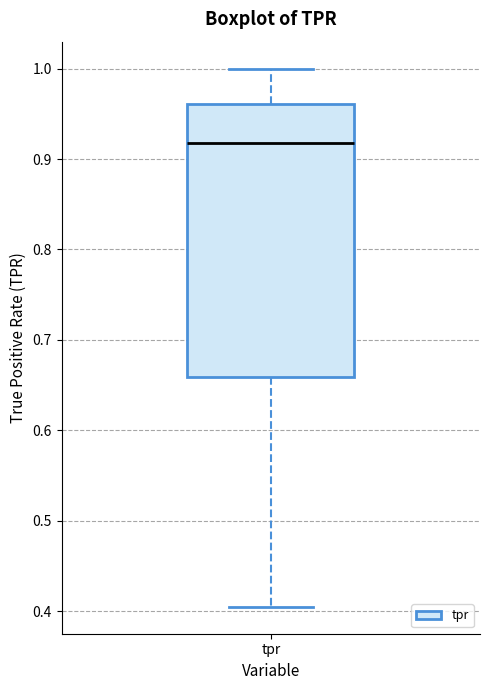

Where does the upper whisker of the box for tpr end on the y-axis? The values are not printed on the chart, so give them approximately, as read against the axis.

1.00